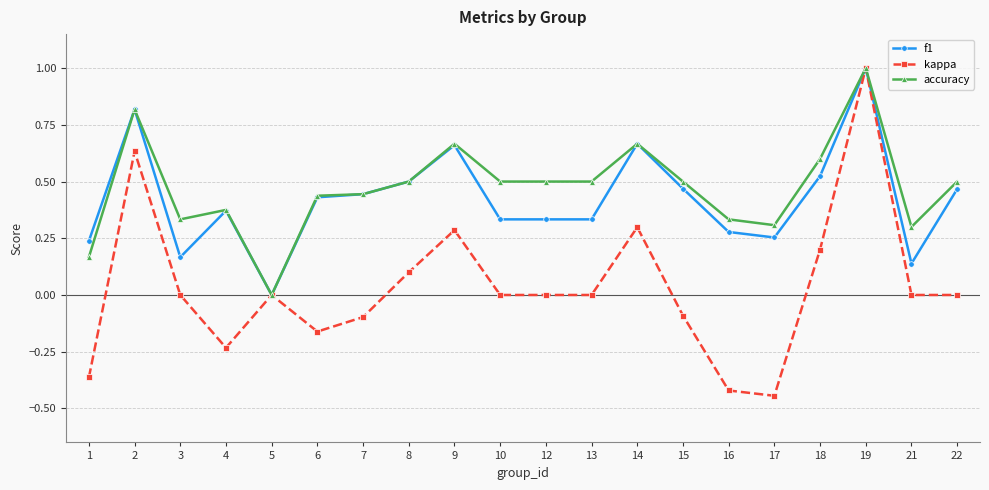

Which series has the widest spread of values?

kappa